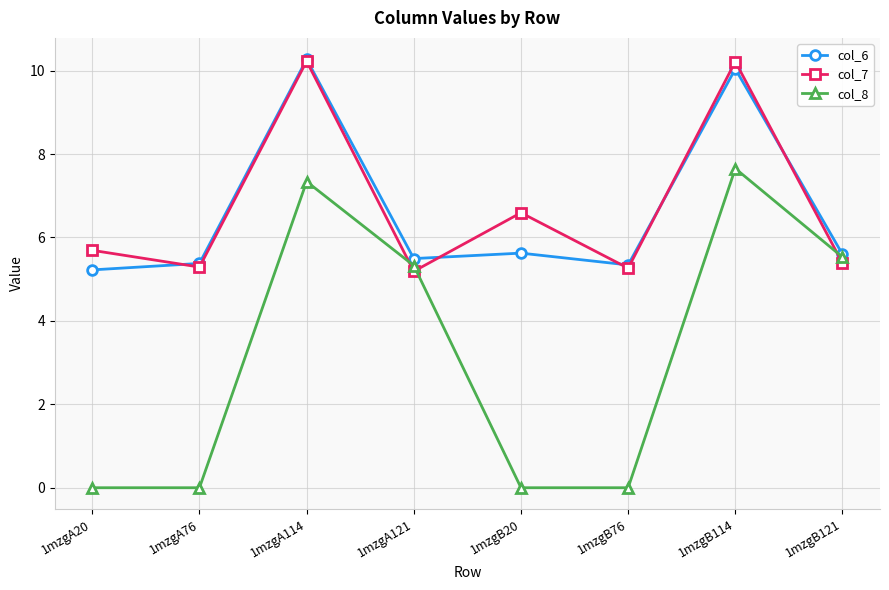

Is the value of col_7 at 1mzgA20 greater than the value of col_6 at 1mzgB121?

Yes